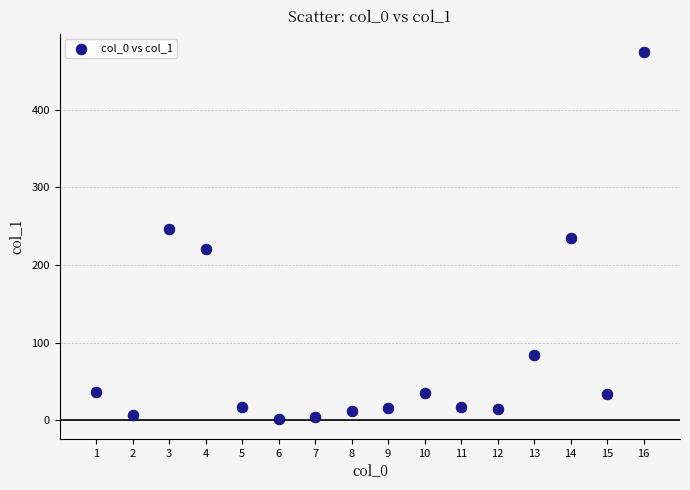

What is the range of X values (max minus min)?

15.0